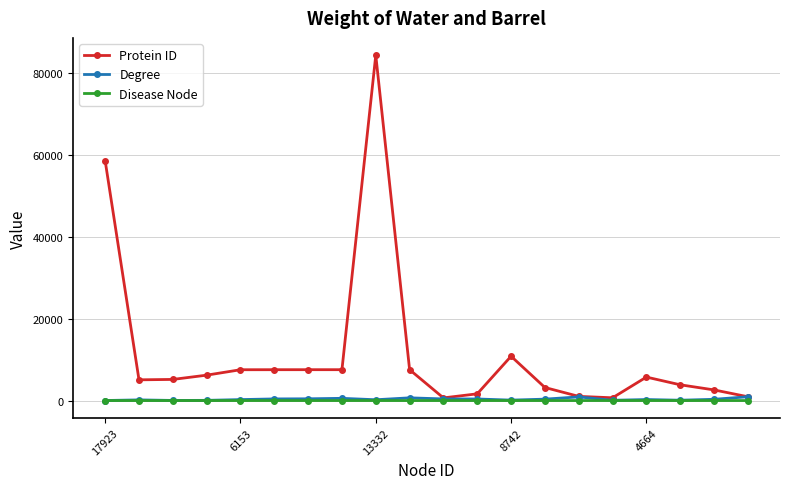

Which series has the widest spread of values?

Protein ID